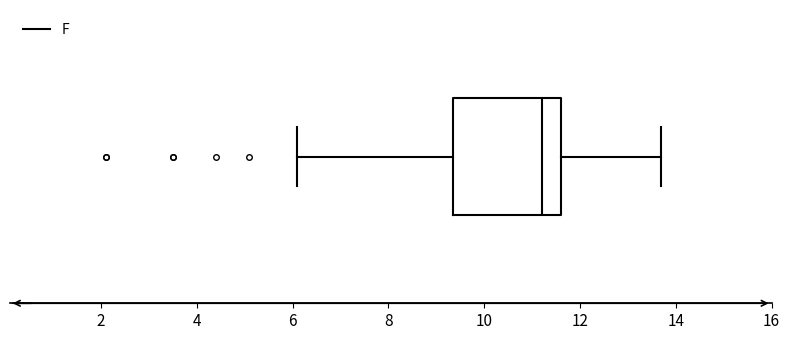

Where does the left whisker of the box end on the x-axis? The values are not printed on the chart, so give them approximately, as read against the axis.

6.2